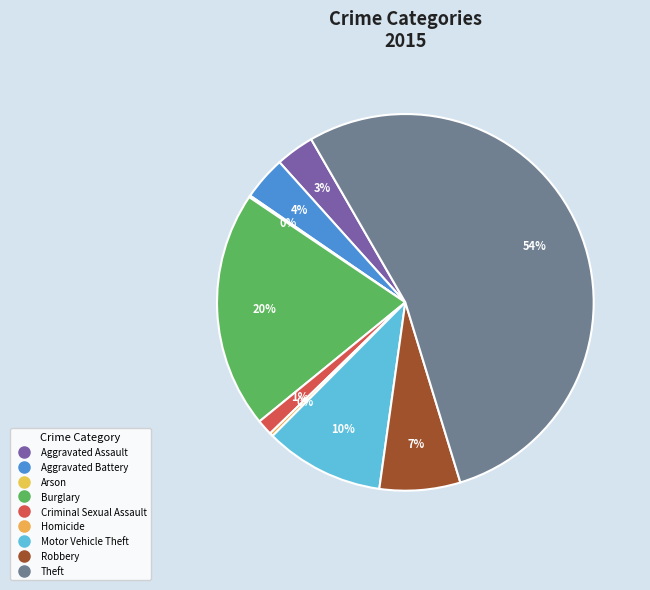

What percentage do Arson and Criminal Sexual Assault together represent?

1.5%